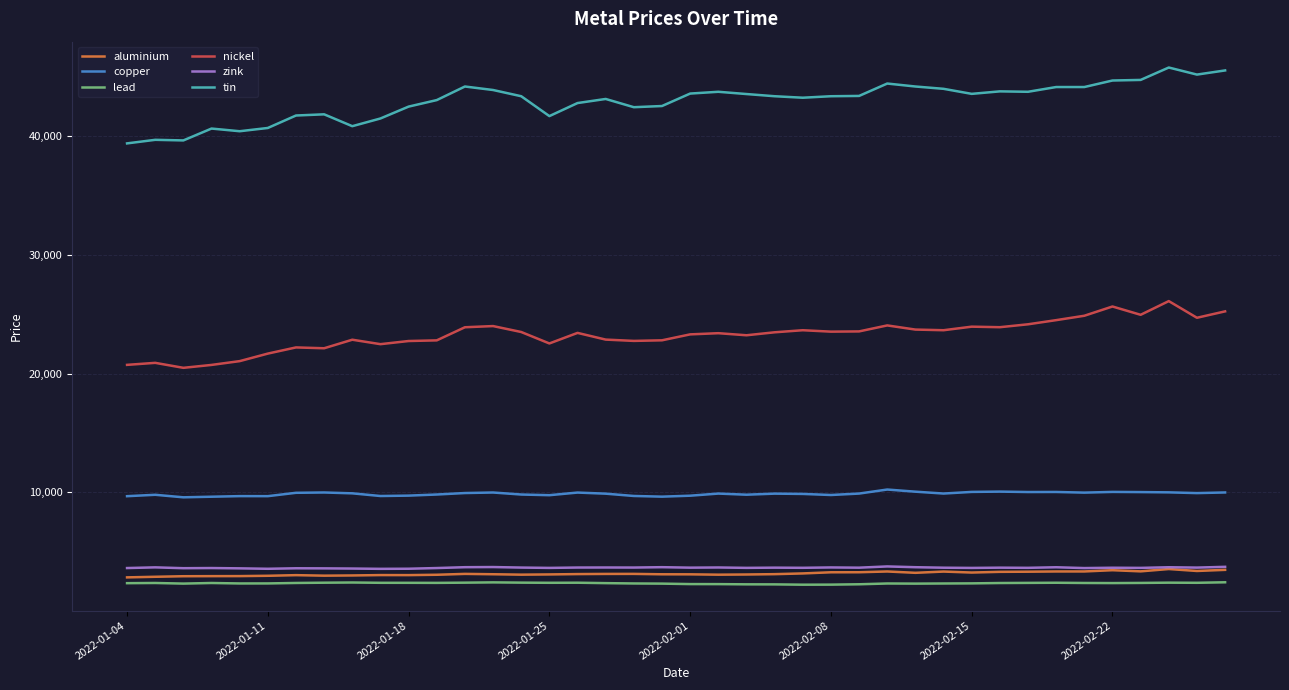

True or false: copper and lead cross at least once.

False